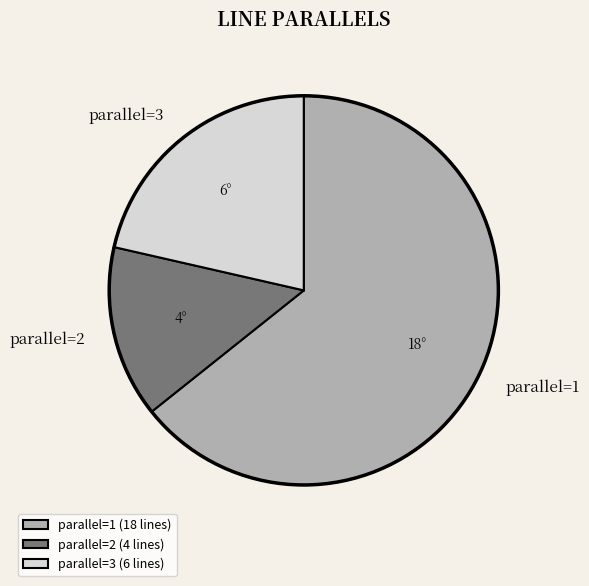

The parallel=2 slice represents 14% of the pie. True or false?

True